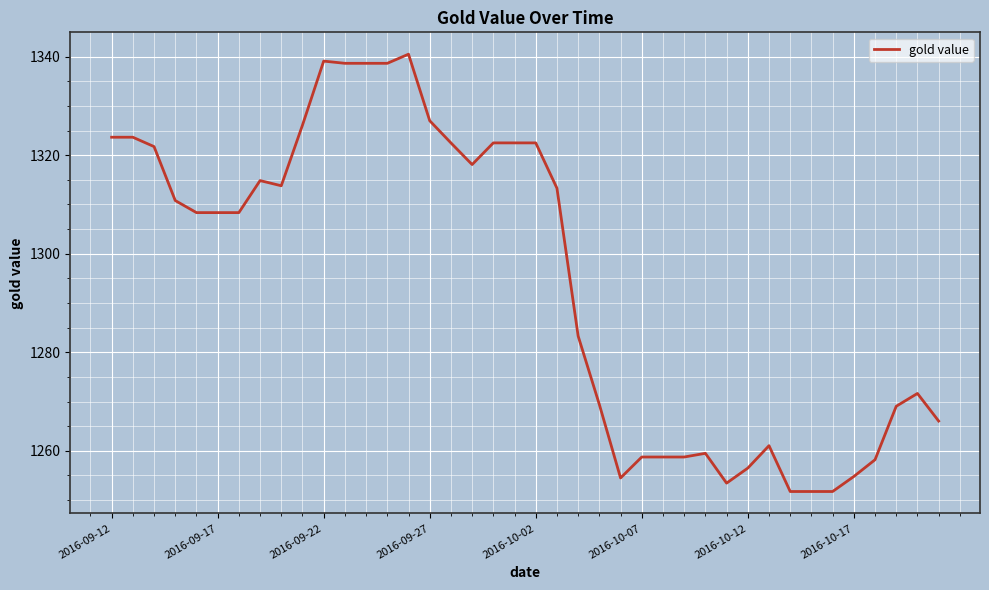

What is the minimum value shown in the chart?

1251.8